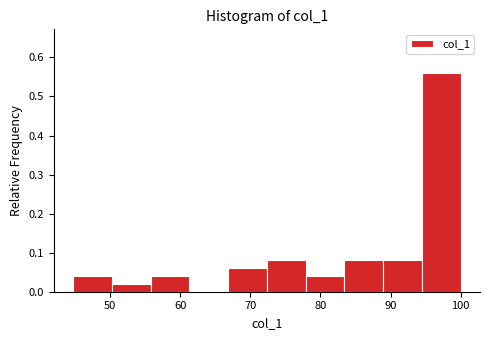

Reading left to right, list every bar in this chart as the range it spans on the x-axis followed by its height. Neither the bar edges nor the heights are printed on the chart, so give them approximately, as read against the axes.

45 to 50: 0.04
50 to 56: 0.02
56 to 61: 0.04
61 to 67: 0
67 to 72: 0.06
72 to 78: 0.08
78 to 83: 0.04
83 to 89: 0.08
89 to 94: 0.08
94 to 100: 0.56